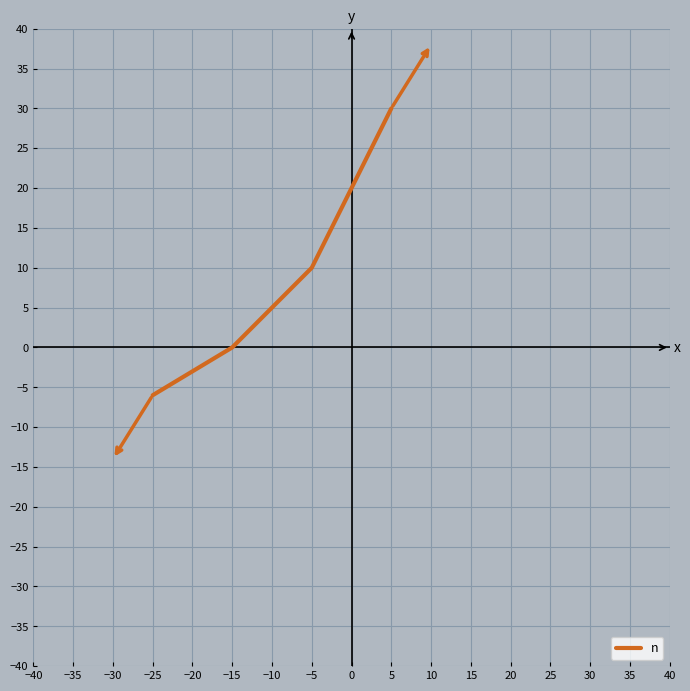

Reading left to right, transcribe all the data shown in this chart.

−25=-6	−15=0	−5=10	5=30